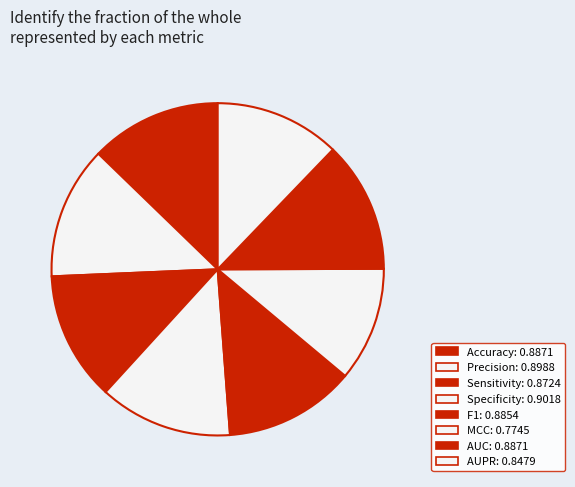

How many segments does this pie chart have?

8